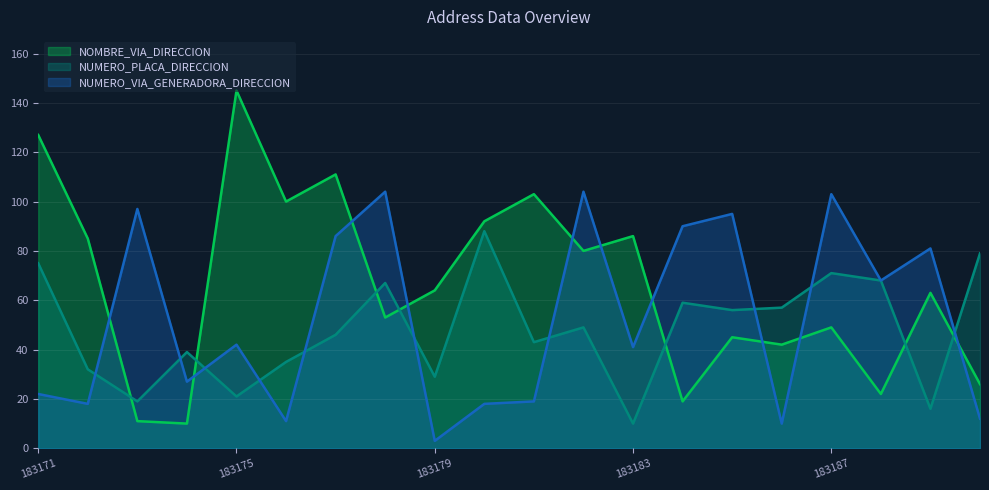

Where does the NUMERO_VIA_GENERADORA_DIRECCION series first go above 42?

183173